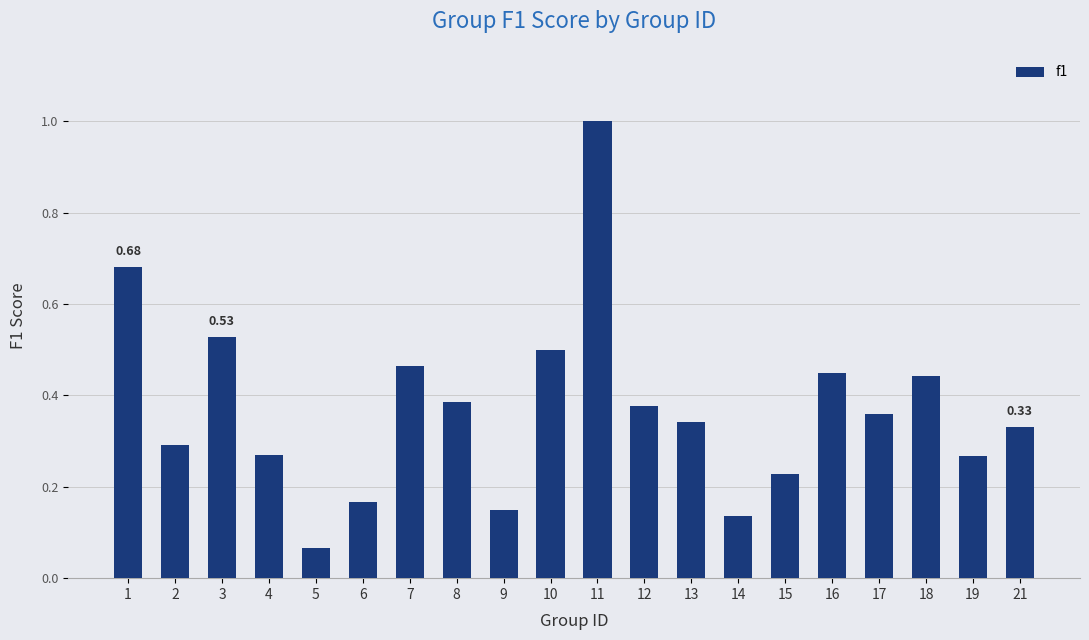

What is the difference between the maximum and minimum values?

0.9